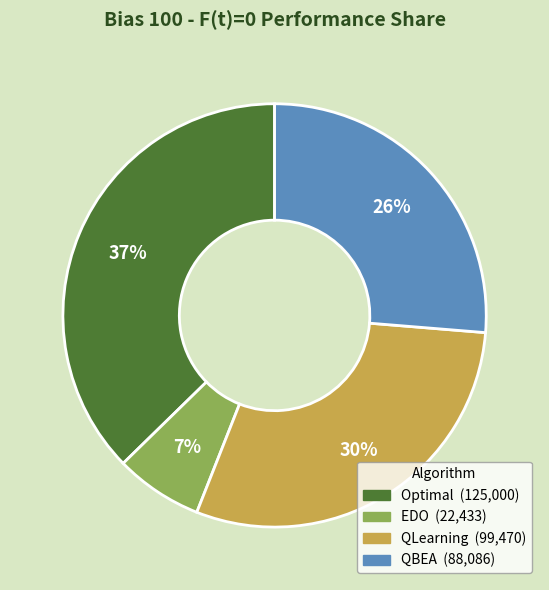

To the nearest percent, what is the combined percentage of Optimal and QLearning?

67%